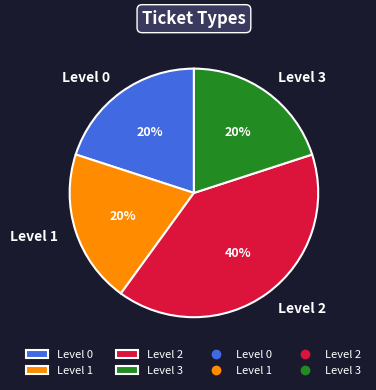

Is it true that Level 2 is 53% of the pie?

False